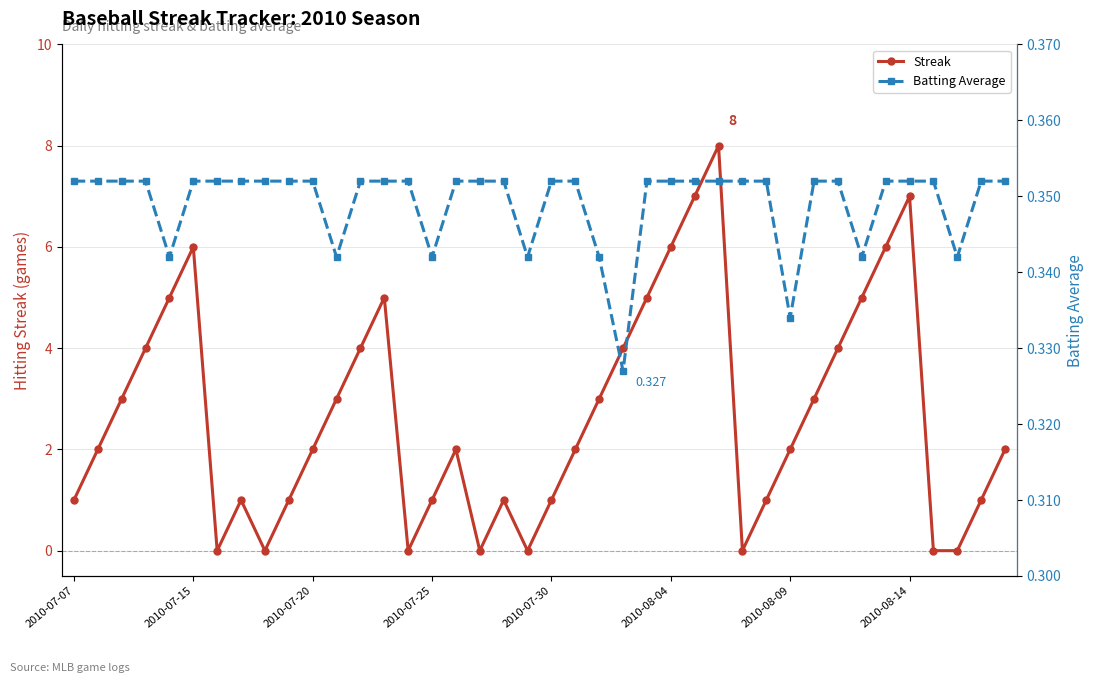

Between 24 and 19, which is larger?

24